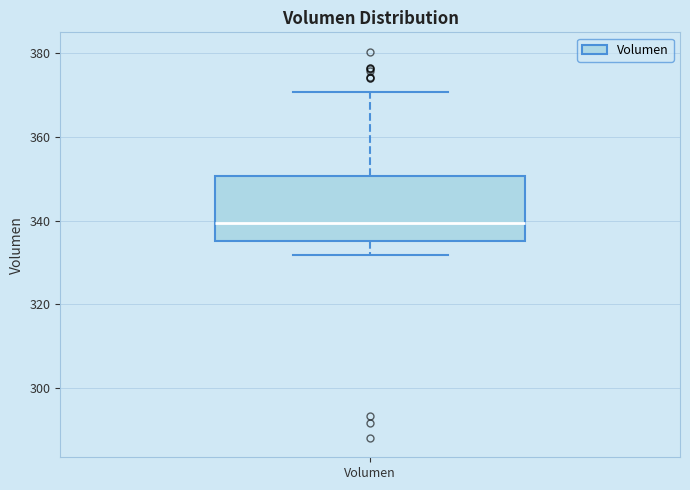

Read this box plot against the y-axis: the position of the median line, the range covered by the box, and the ends of both whiskers. The values are not printed on the chart, so give them approximately, as read against the axis.

median 340, box 336 to 350, whiskers 332 to 370